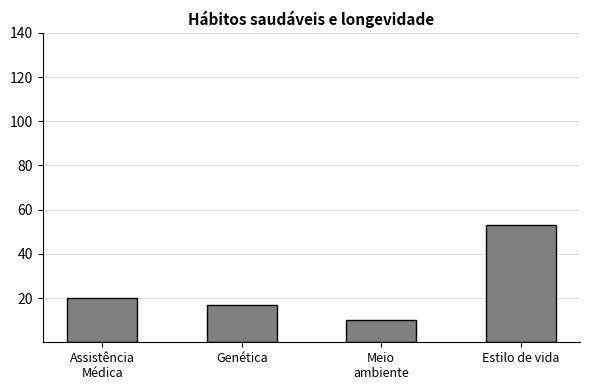

The chart shows a value of 10 at Meio
ambiente. True or false?

True